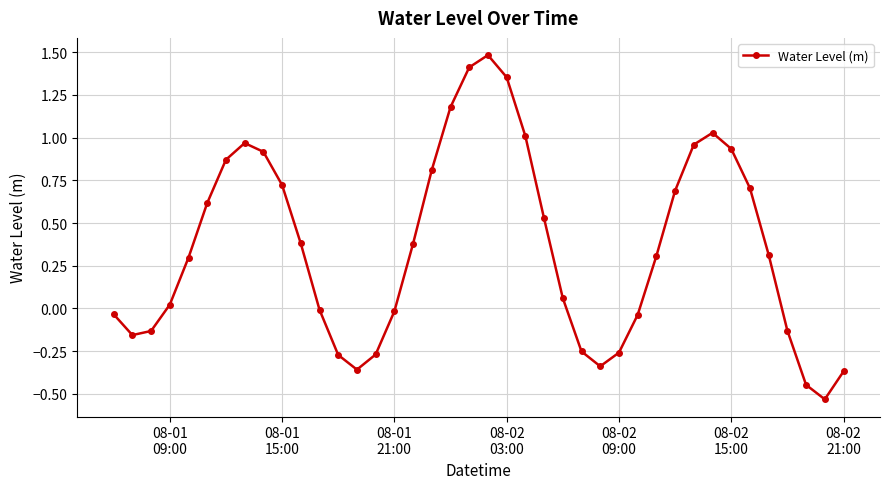

What is the greatest value displayed?

1.5